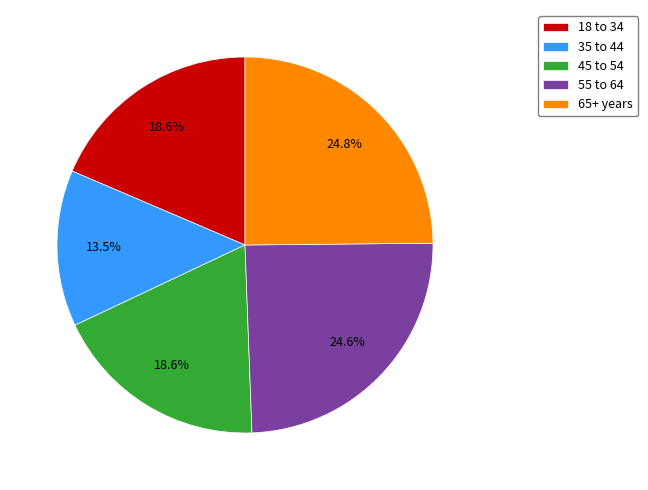

Does any single category account for the majority?

No